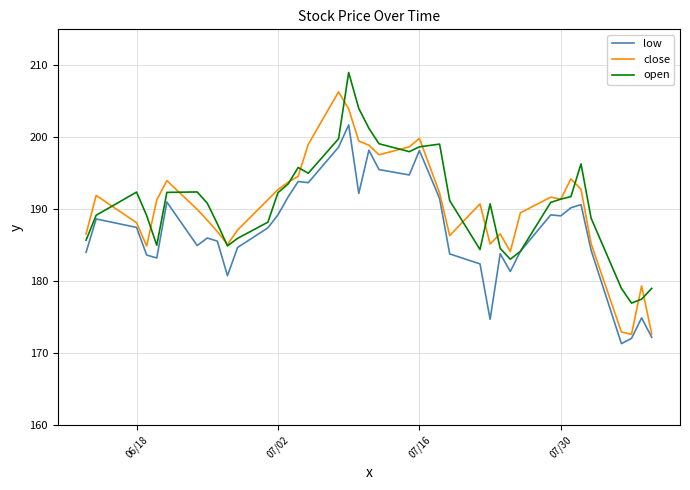

What is the difference between the second highest and minimum values in the close series?

31.3